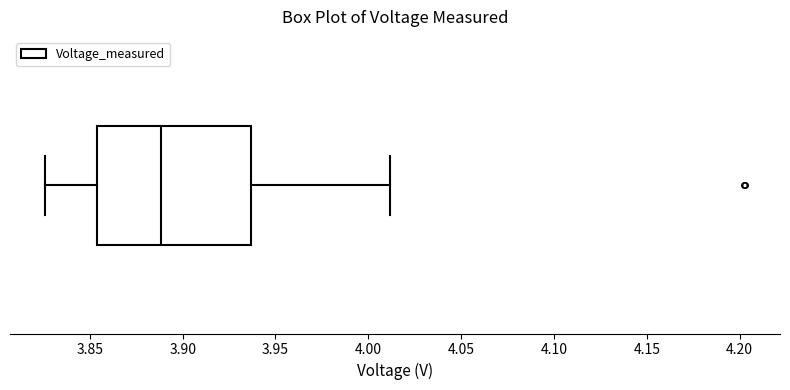

Transcribe this box plot: give where the median line is, the range the box spans, and where the two whiskers end, as read against the x-axis. The values are not printed on the chart, so give them approximately, as read against the axis.

median 3.890, box 3.855 to 3.935, whiskers 3.825 to 4.010